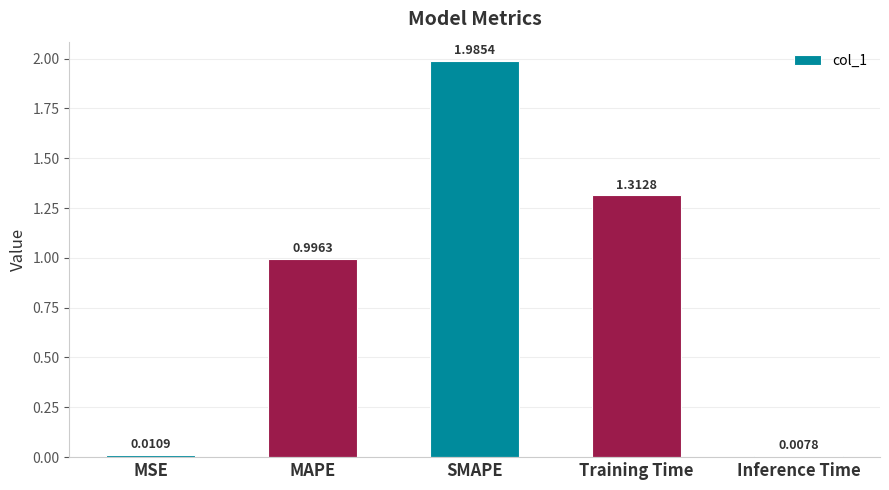

Between Training Time and MSE, which is larger?

Training Time